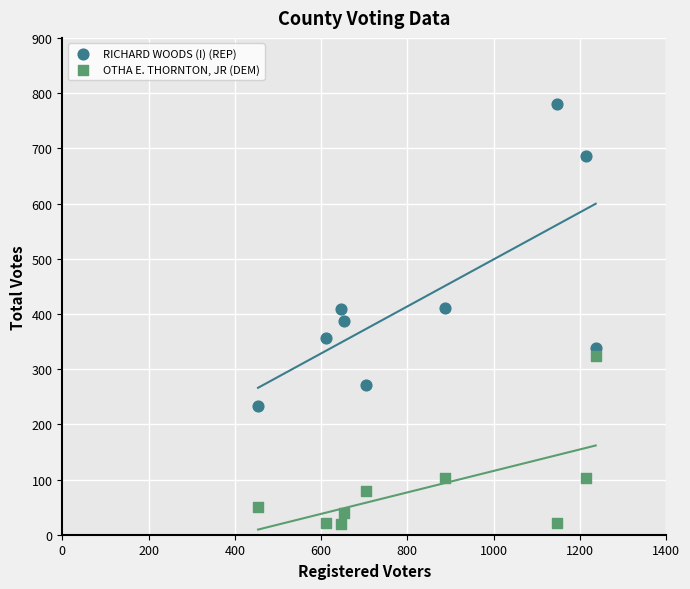

Which series has the largest Y range (max minus min)?

RICHARD WOODS (I) (REP)